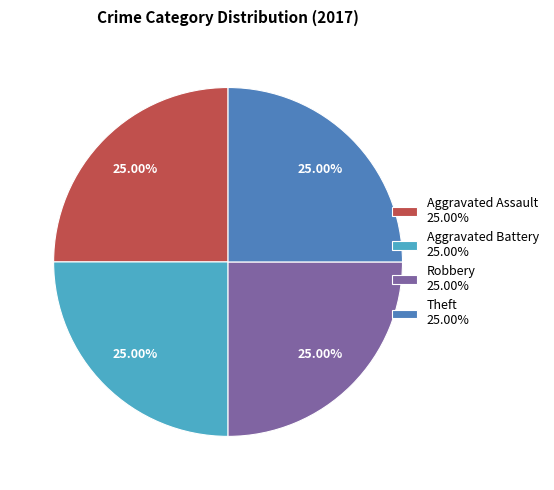

What is the ratio of the value at Aggravated Assault 25.00% to the value at Aggravated Battery 25.00%?

1.0